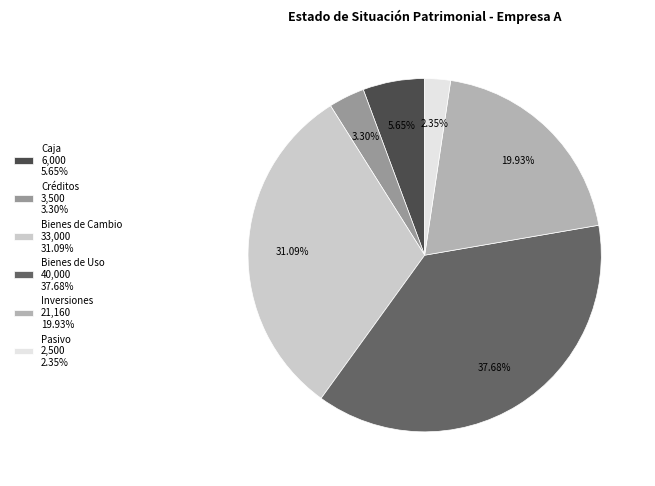

The Créditos slice represents 3% of the pie. True or false?

True